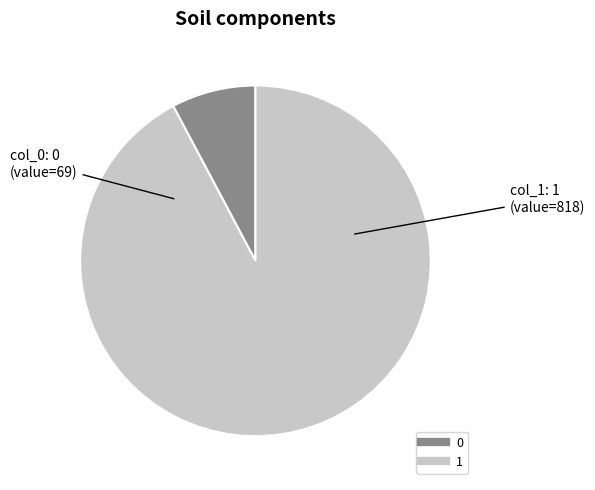

Do 1 and 0 together represent more than half of the pie?

Yes